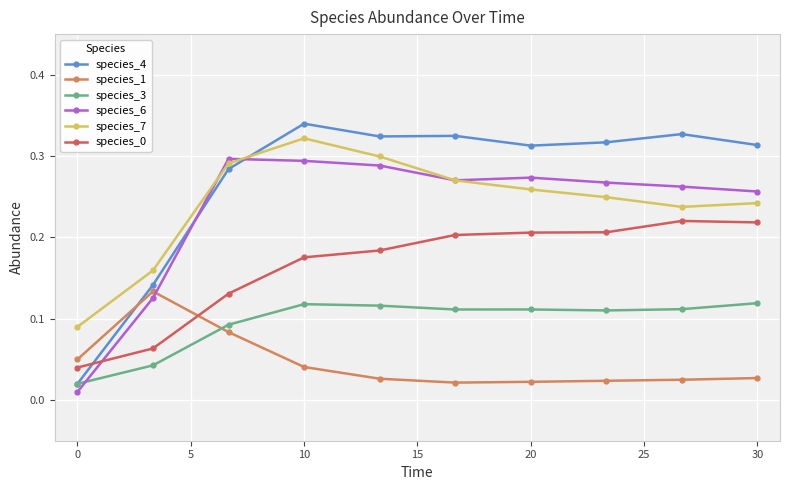

Which series has the largest range (max minus min)?

species_4